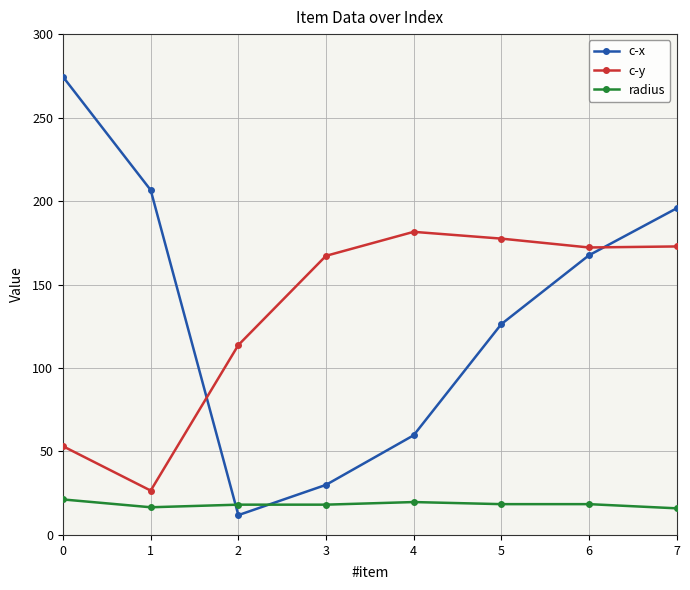

Which series has the largest range (max minus min)?

c-x